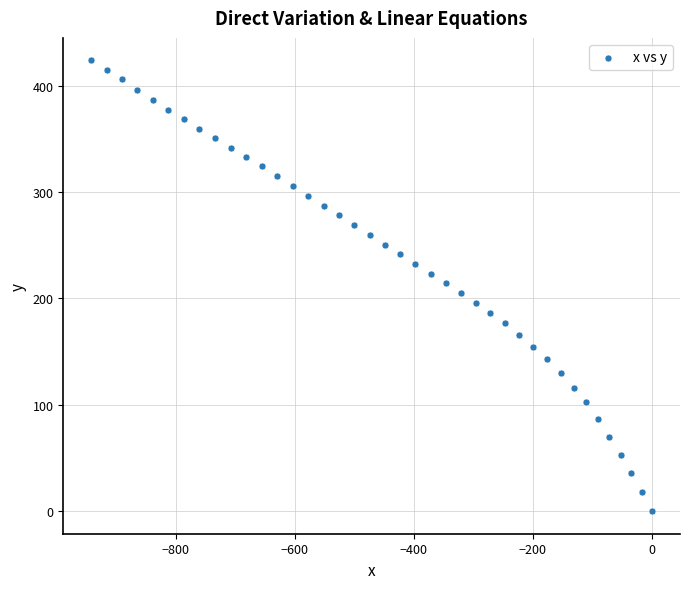

What is the range of X values (max minus min)?

941.5